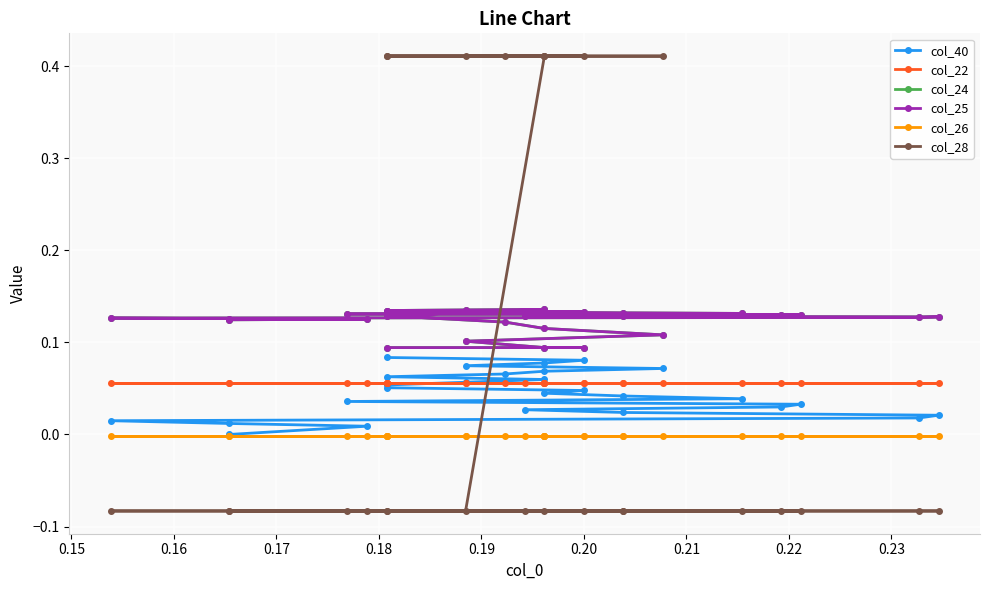

Between 0.21 and 0.22, which series saw the biggest shift?

col_40